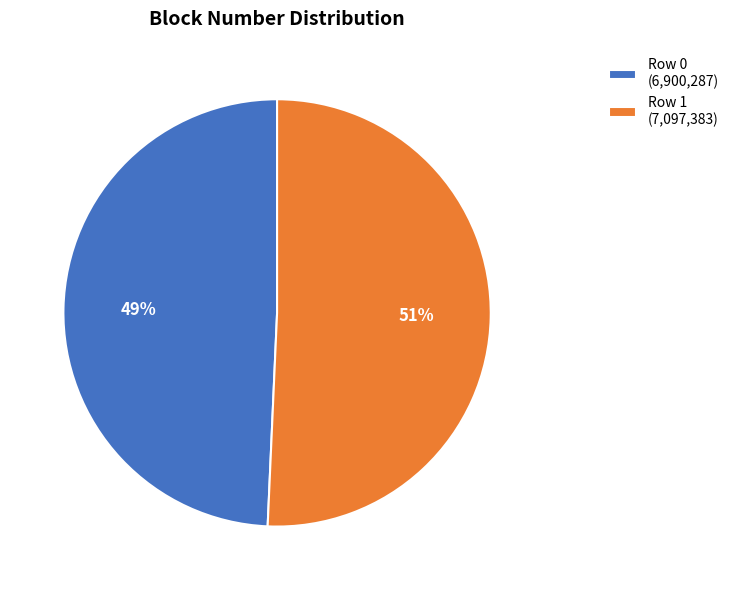

What is the ratio of the value at Row 0 to the value at Row 1?

1.0